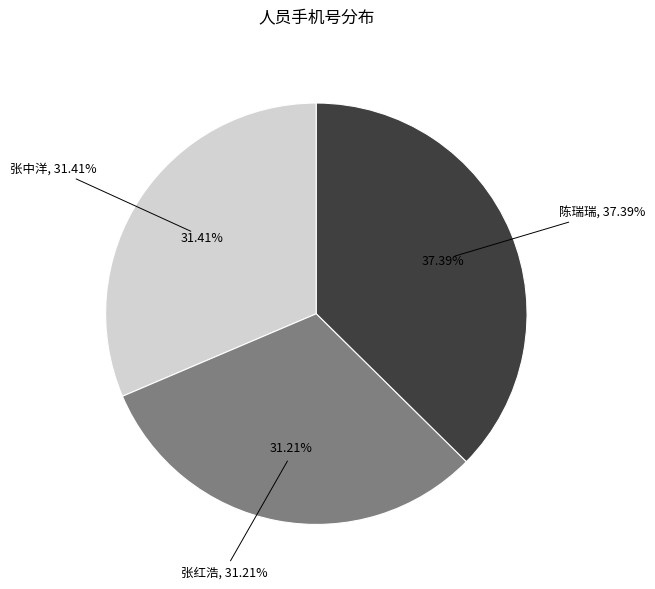

To the nearest percent, what percentage of the pie is 张中洋?

31%